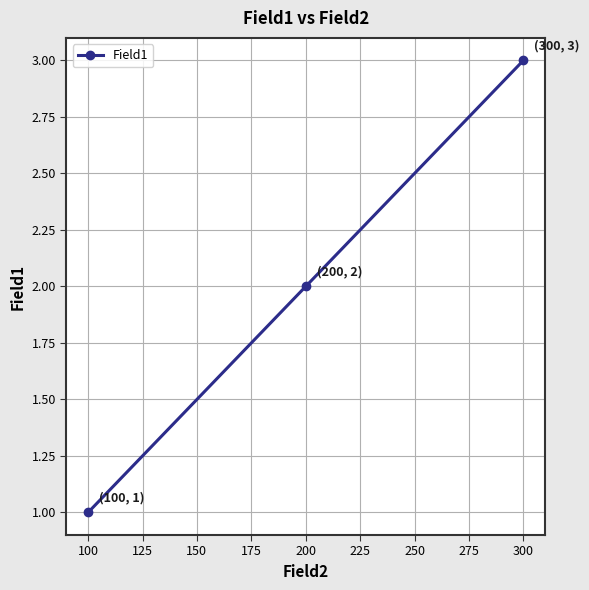

At which category does the chart reach its peak across all series?

300